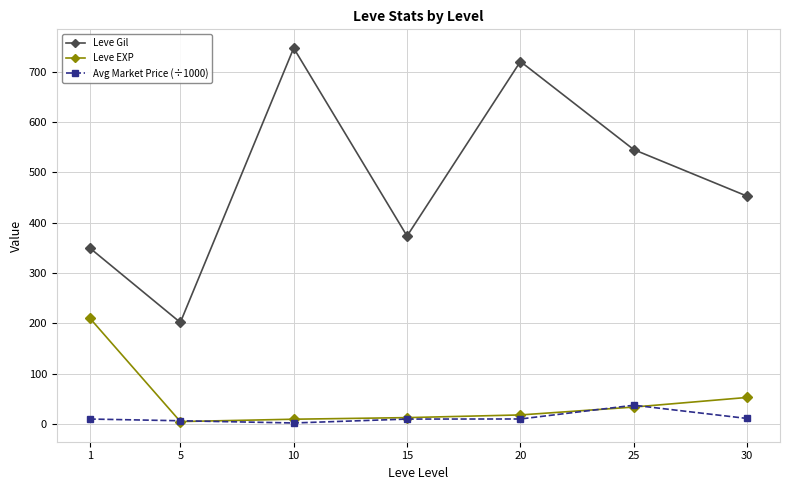

Is this an area chart (filled region under the line)?

No